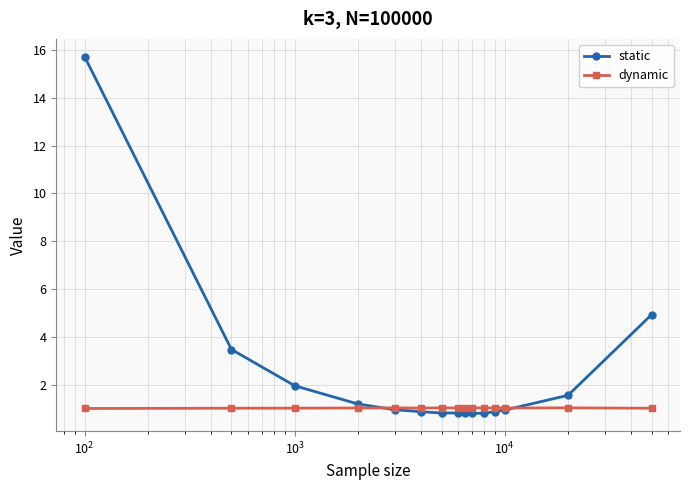

What is the average value of the dynamic series?

1.0